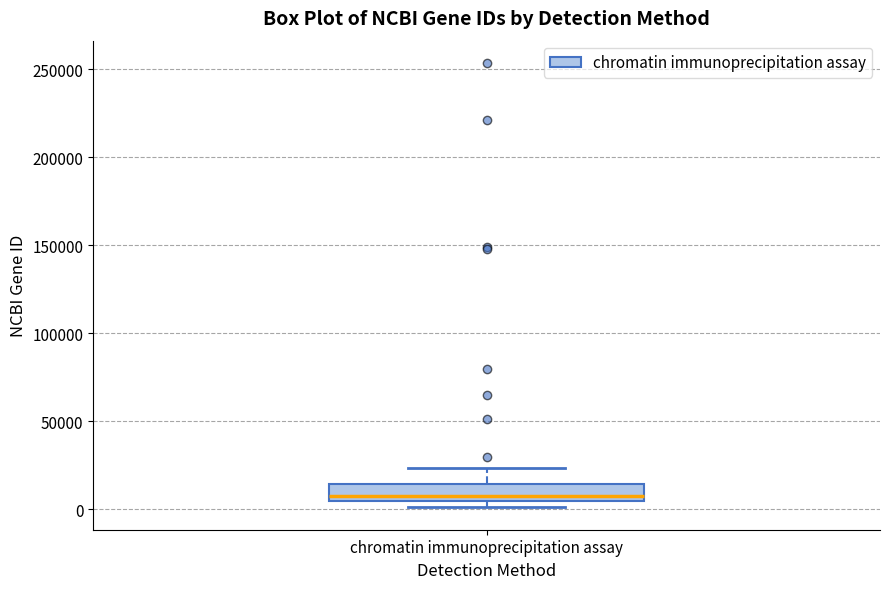

Where is the upper edge of the box for chromatin immunoprecipitation assay on the y-axis? The values are not printed on the chart, so give them approximately, as read against the axis.

15000